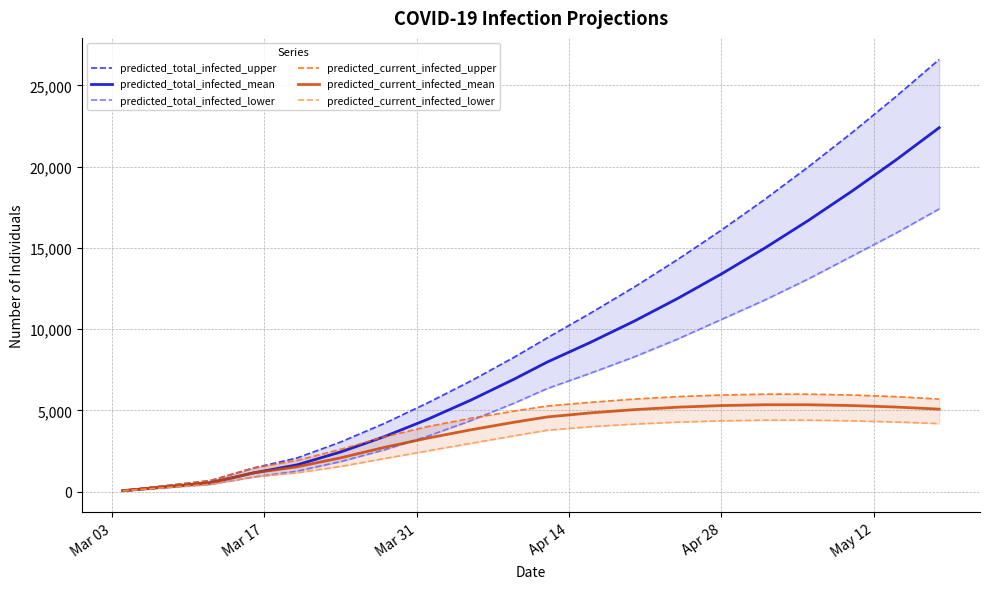

What is the maximum value for predicted_current_infected_mean?

5350